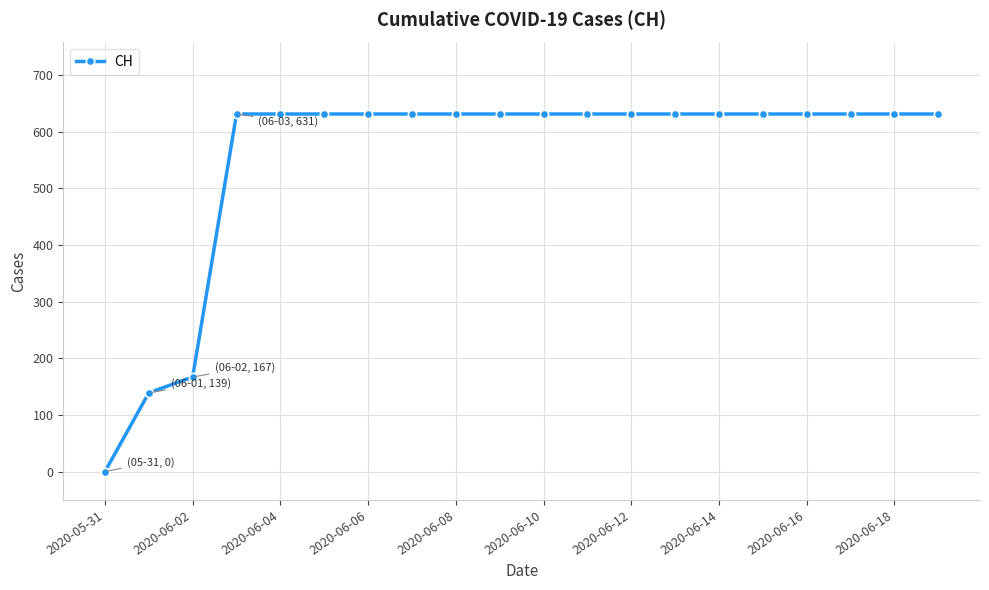

How many categories are shown in the chart?

20